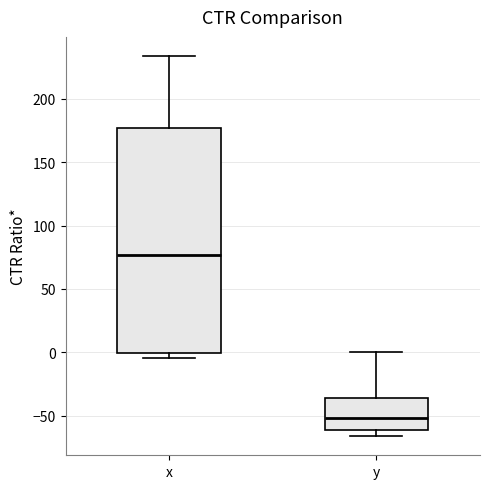

Where is the lower edge of the box for x on the y-axis? The values are not printed on the chart, so give them approximately, as read against the axis.

0